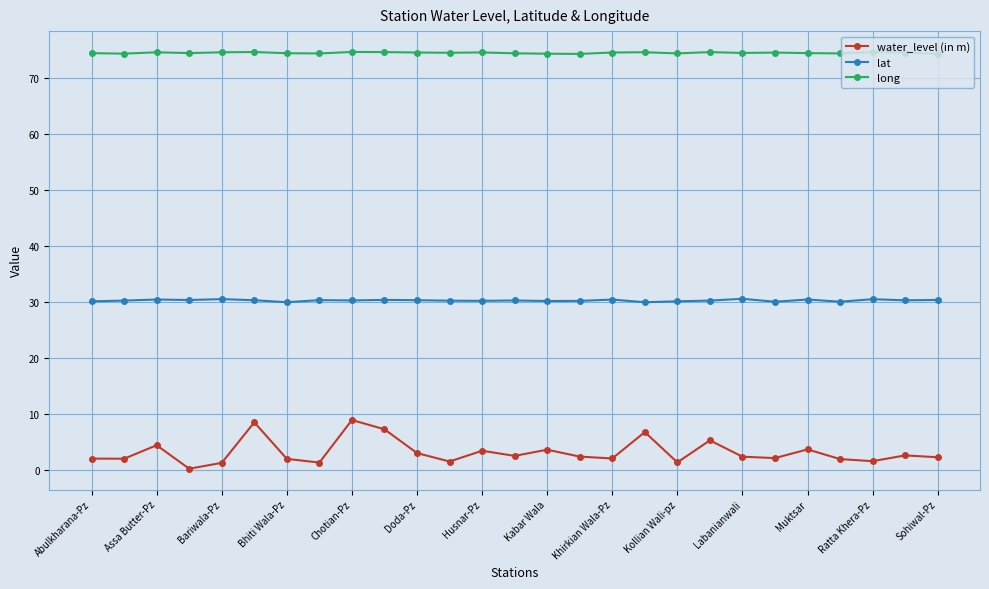

What is the minimum value for long?

74.4